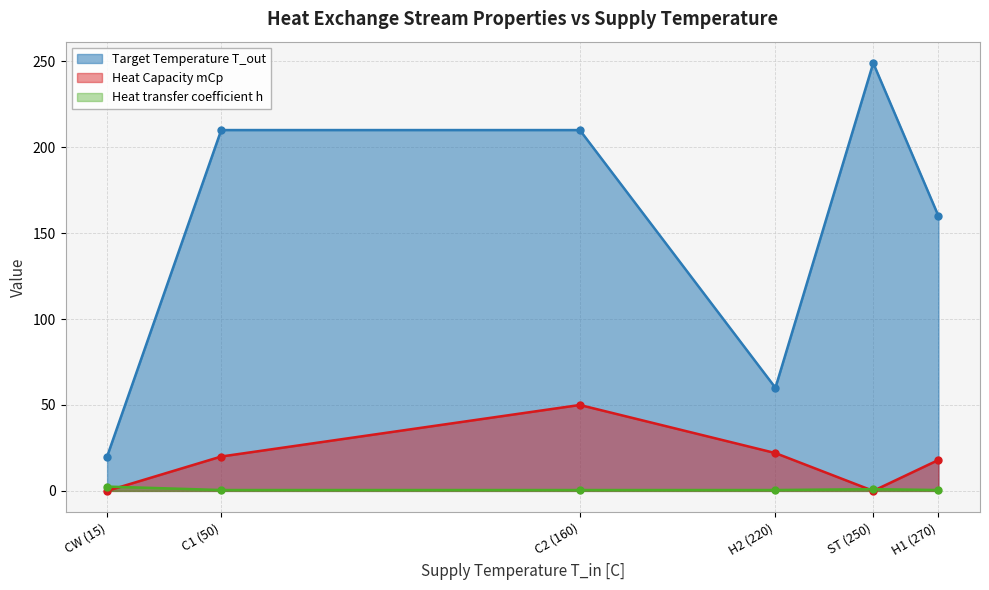

What is the total value across all series at H2 (220)?

82.5